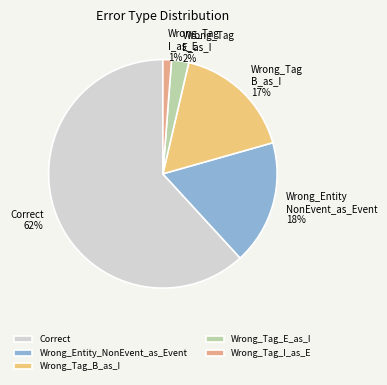

Which category has the smallest portion of the pie?

Wrong_Tag_I_as_E